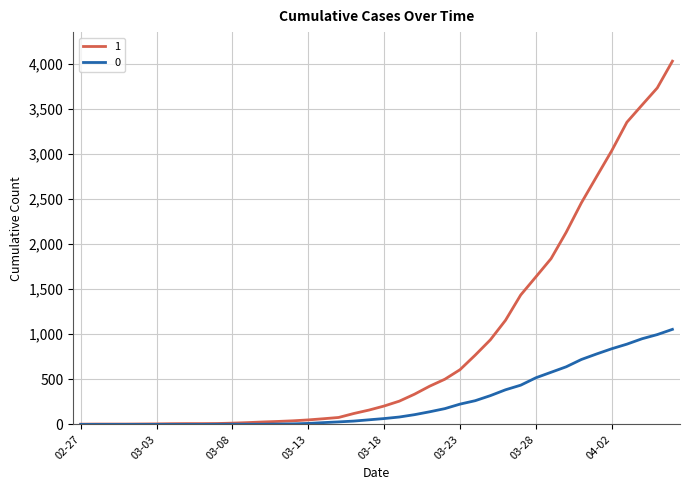

What is the maximum value shown in the chart?

4028